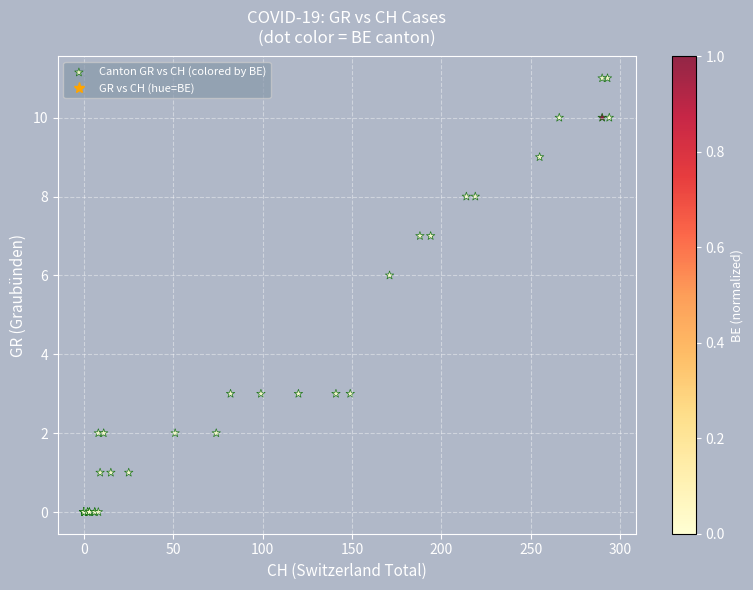

What Y value in the scatter plot is closest to 5?

6